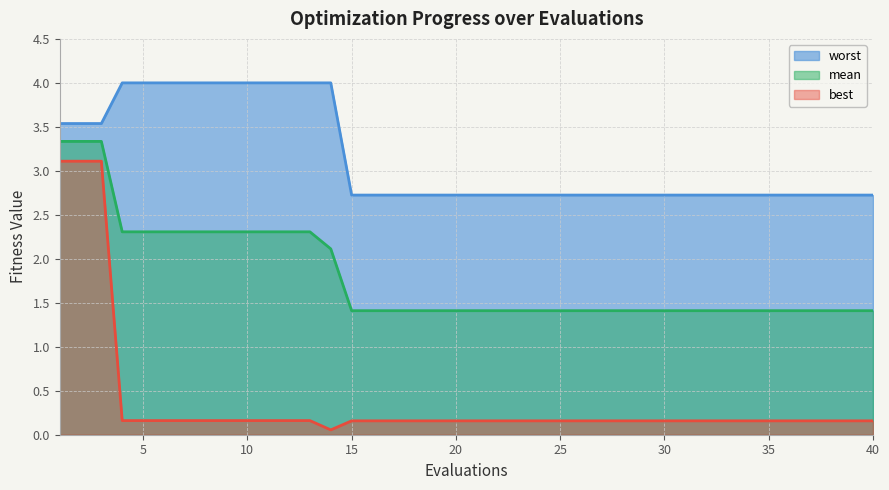

List the series in order of their overall mean, highest first.

worst, mean, best